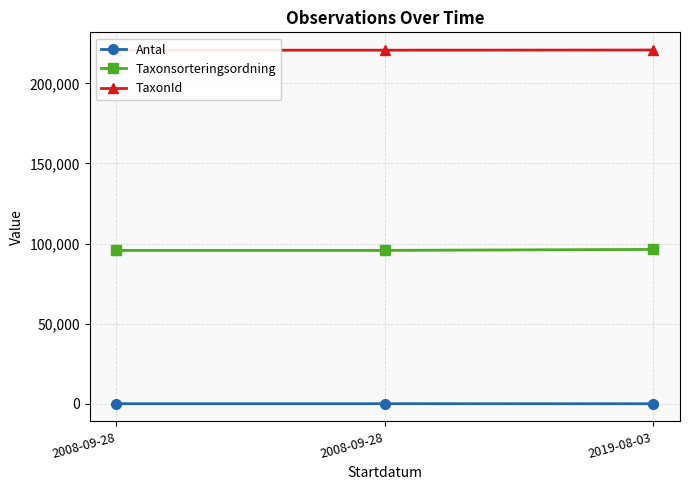

What is the label of the 1st point from the right?

2019-08-03